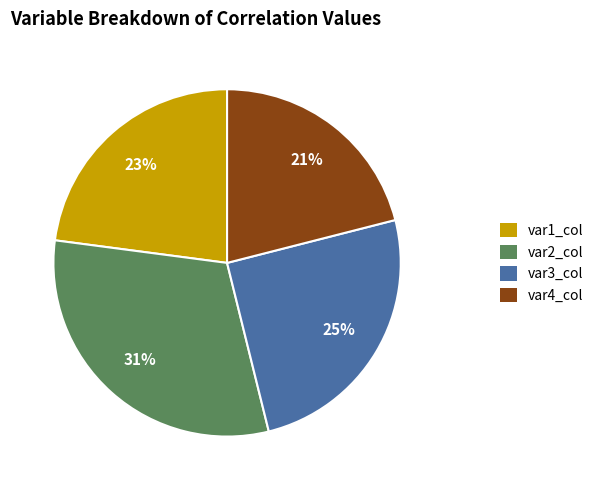

Which has a higher value, var3_col or var2_col?

var2_col